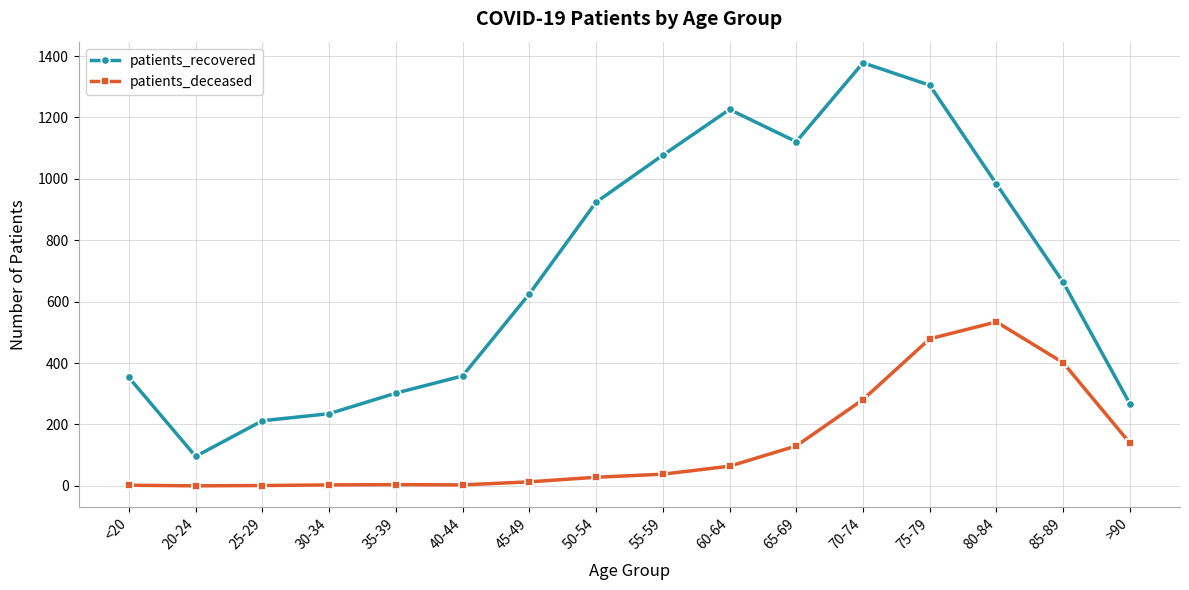

What is the sum of all patients_deceased values?

2120